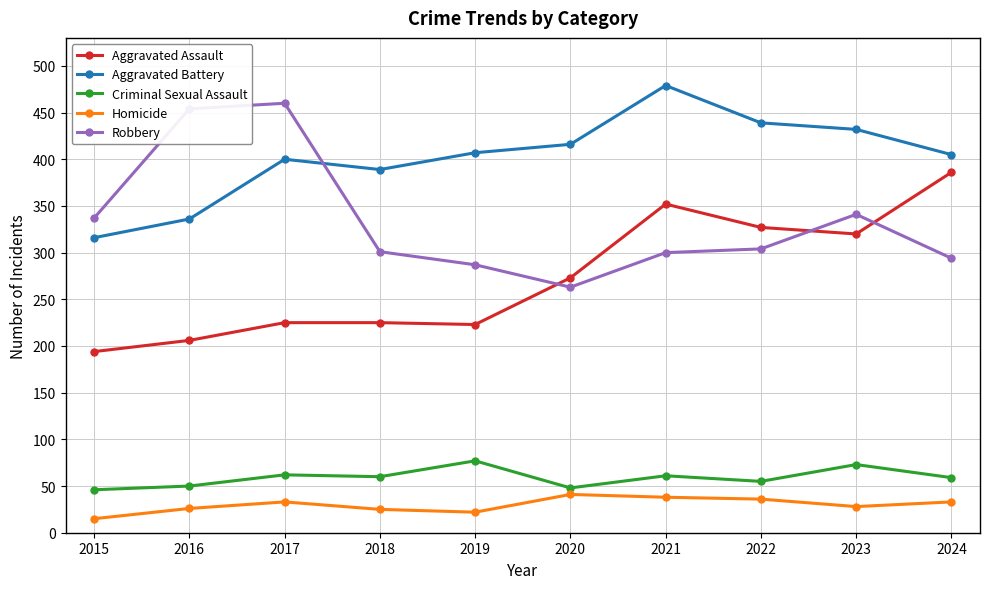

Read the Aggravated Battery value at 2019.

407